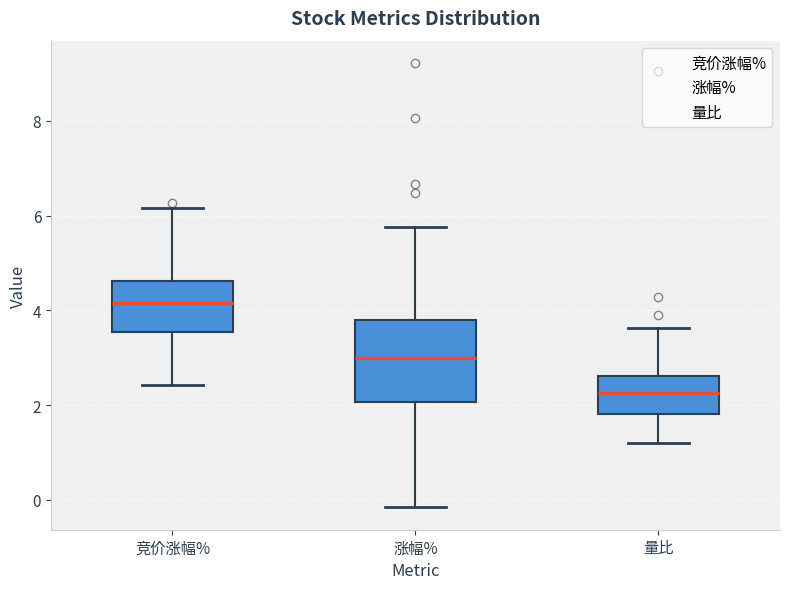

Where does the upper whisker of the box for 涨幅% end on the y-axis? The values are not printed on the chart, so give them approximately, as read against the axis.

5.8